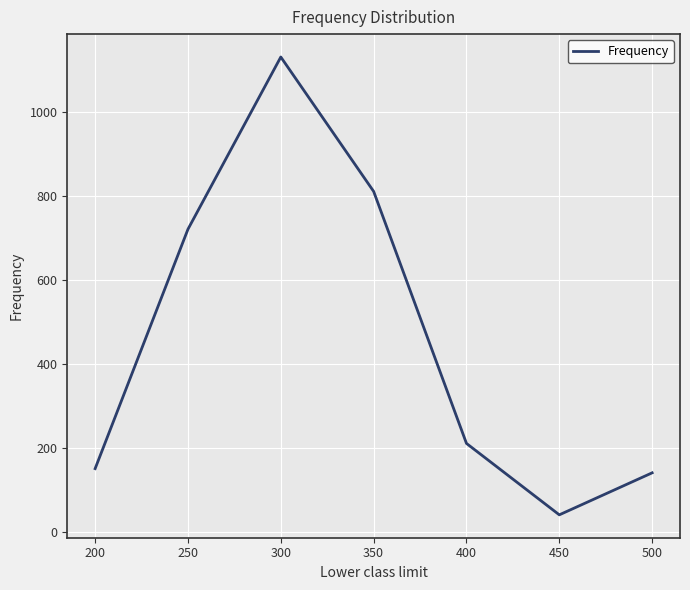

The value at 350 is 810. True or false?

True